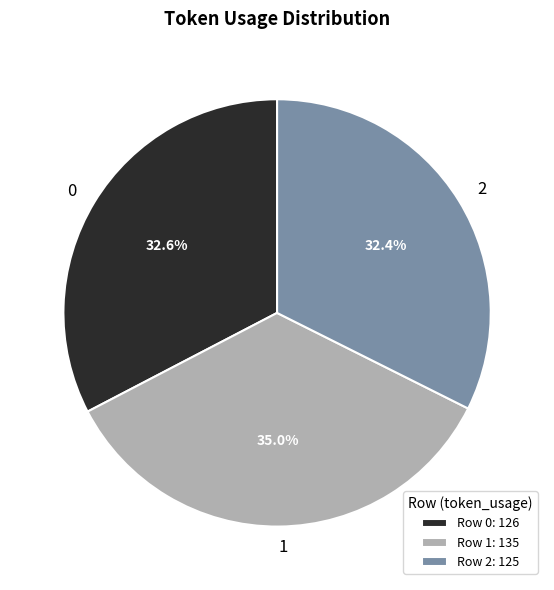

Which slice is the largest?

1